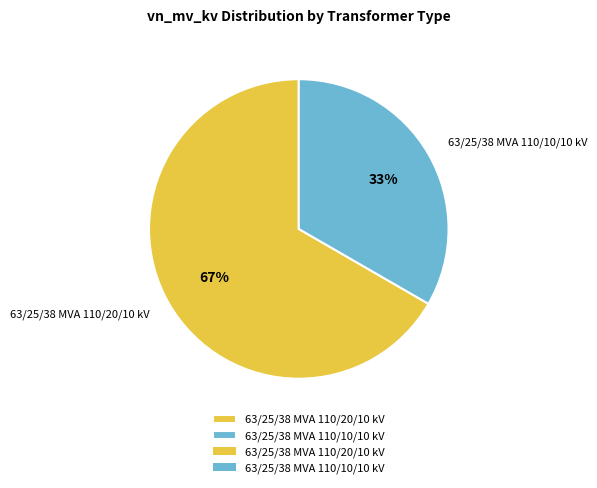

What percentage is the 63/25/38 MVA 110/10/10 kV slice, to the nearest percent?

33%